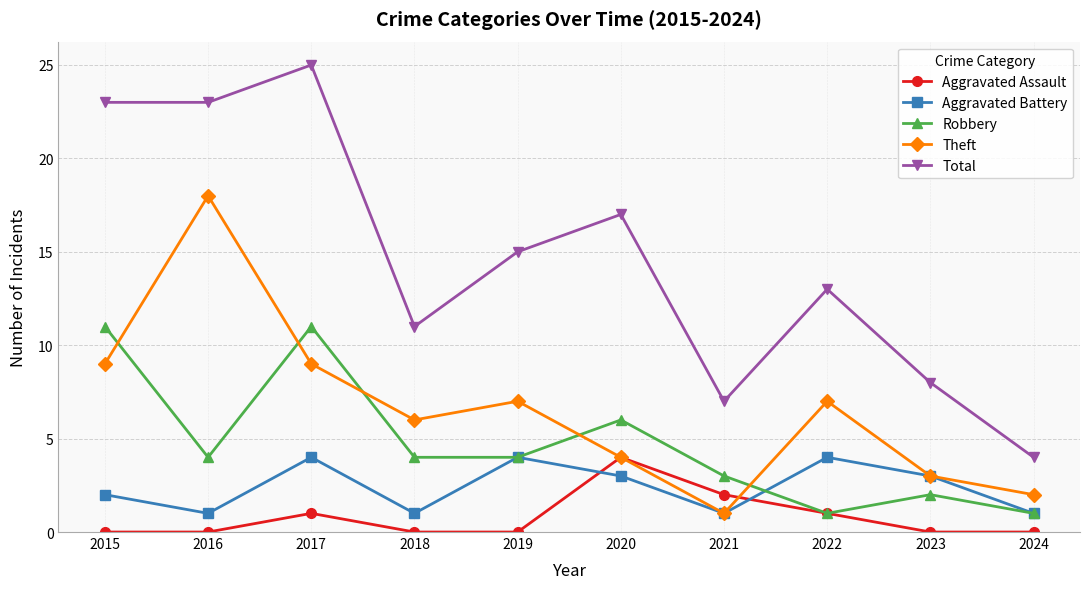

Is this an area chart (filled region under the line)?

No